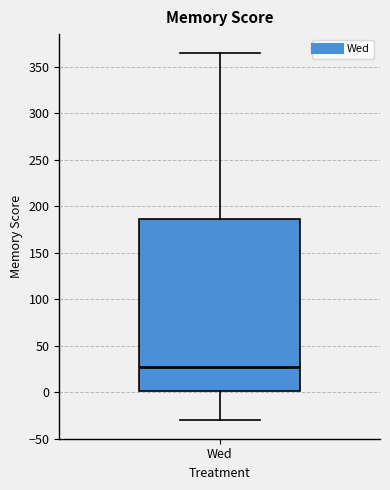

Where does the upper whisker of the box for Wed end on the y-axis? The values are not printed on the chart, so give them approximately, as read against the axis.

365